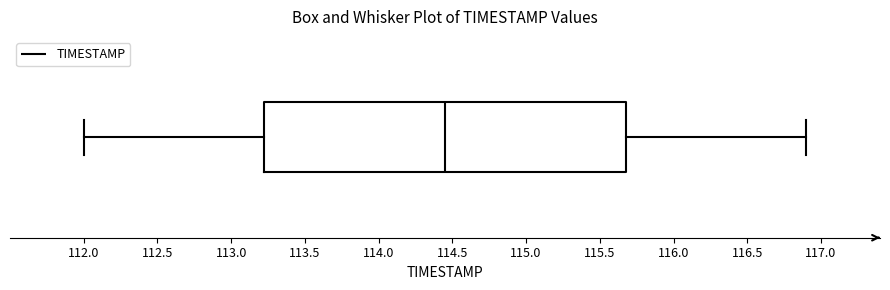

Where is the right edge of the box on the x-axis? The values are not printed on the chart, so give them approximately, as read against the axis.

115.70